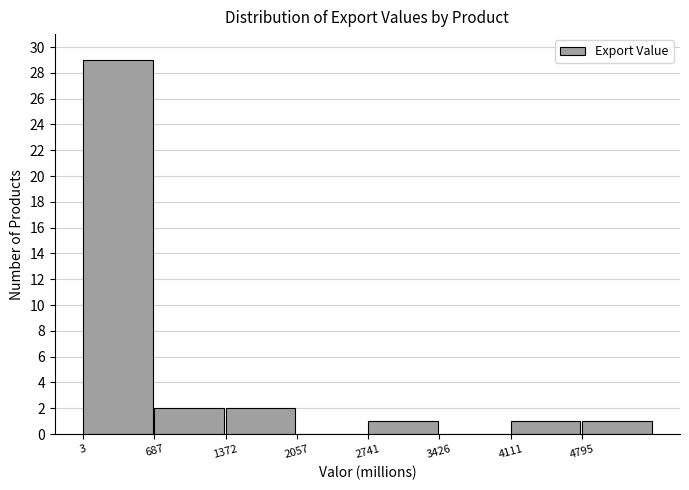

Reading left to right, transcribe this chart: for each bar, give the range it covers on the x-axis and its height. Neither the bar edges nor the heights are printed on the chart, so give them approximately, as read against the axes.

0 to 700: 29
700 to 1400: 2
1400 to 2100: 2
2100 to 2700: 0
2700 to 3400: 1
3400 to 4100: 0
4100 to 4800: 1
4800 to 5500: 1